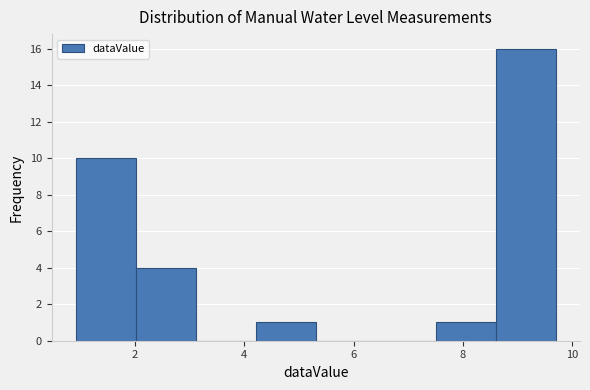

What is the height of the bar covering 8.6 to 9.6 on the x-axis? Neither the bar edges nor the heights are printed on the chart, so give them approximately, as read against the axes.

16